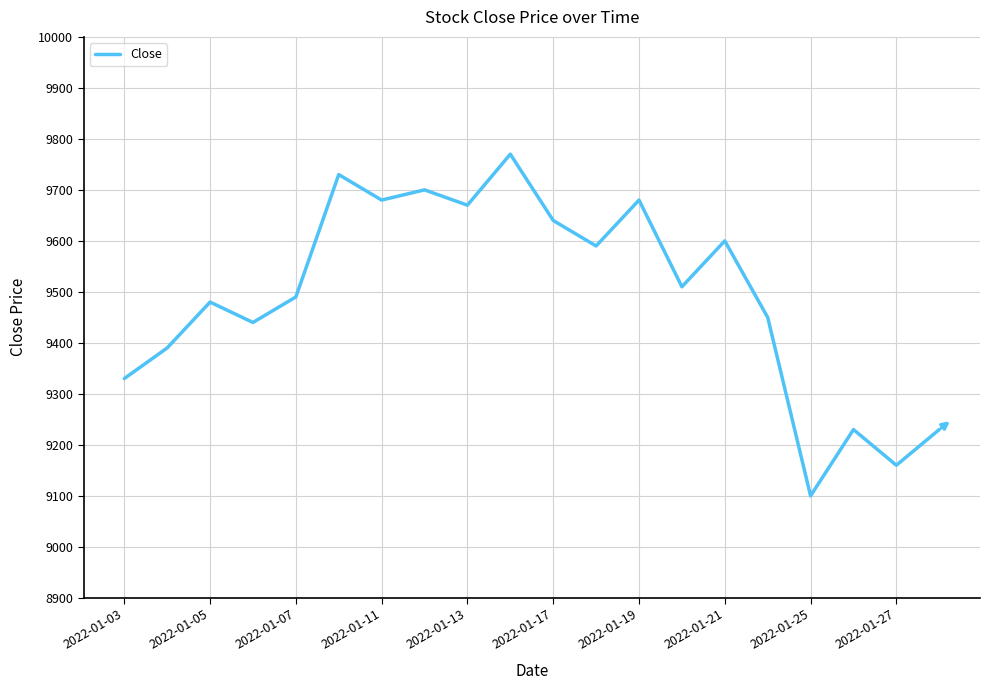

What is the difference between the maximum and minimum values?

670